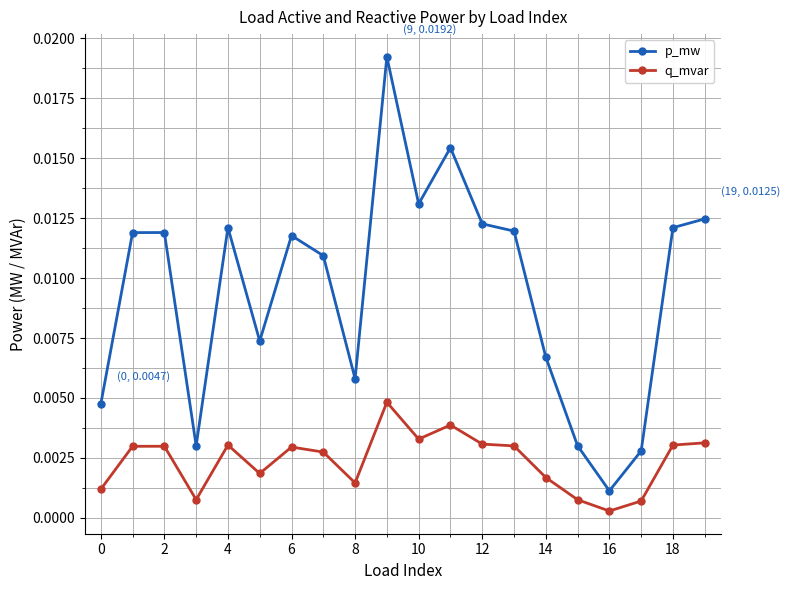

True or false: q_mvar has more than 1 points higher than both neighbors.

True